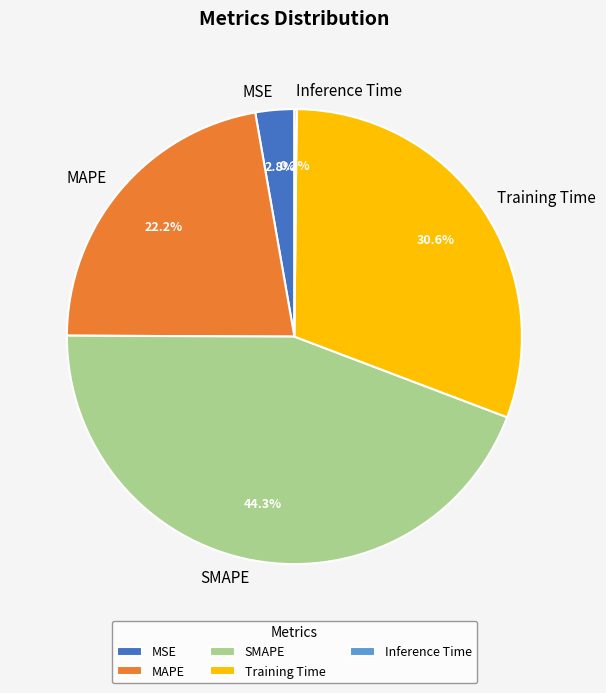

True or false: MSE accounts for 3% of the total.

True